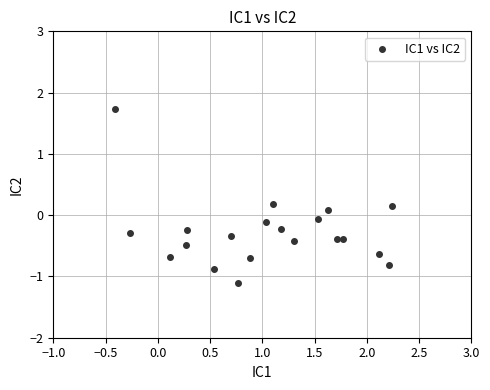

What is the range of X values (max minus min)?

2.6